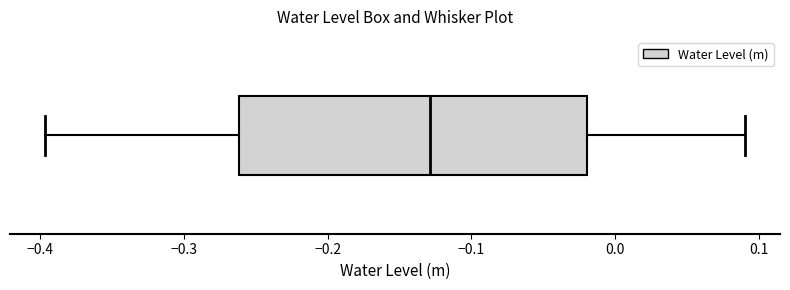

Where does the right whisker of the box end on the x-axis? The values are not printed on the chart, so give them approximately, as read against the axis.

0.09